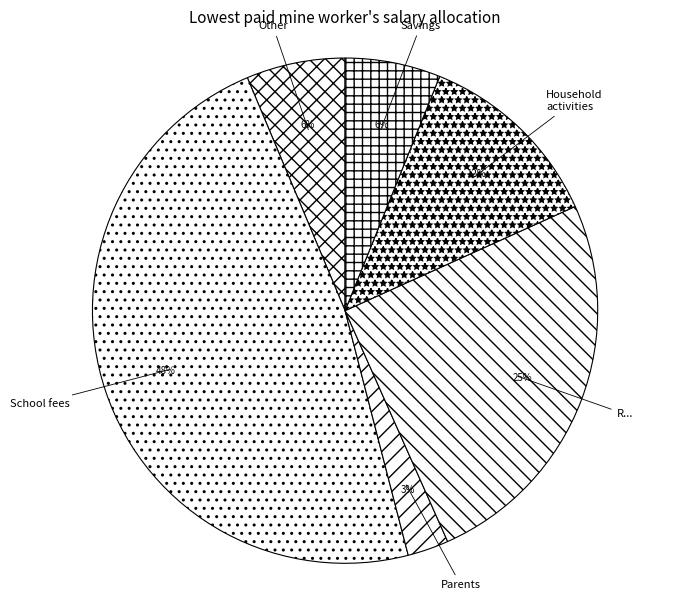

To the nearest percent, what is the average slice percentage?

17%